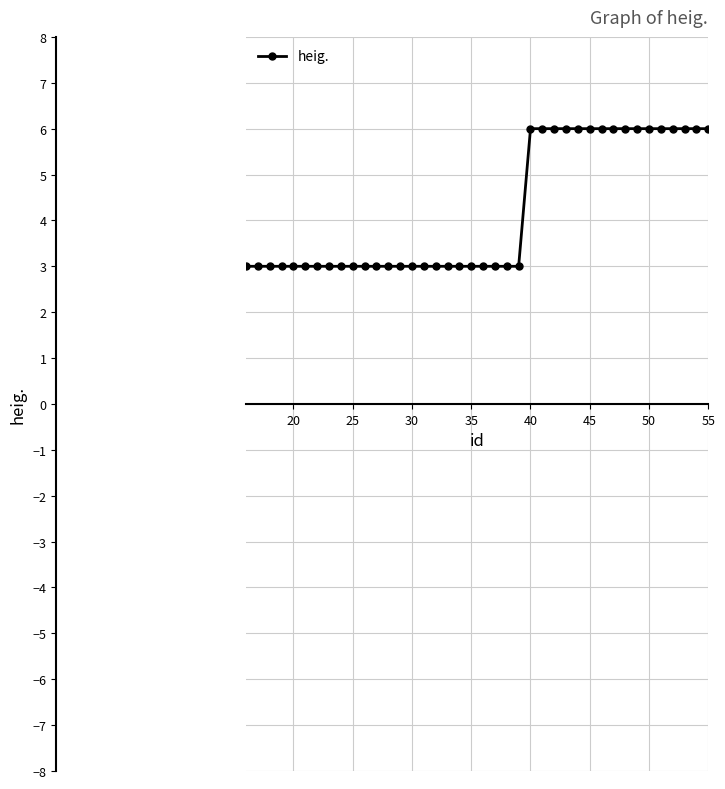

What is the maximum value shown in the chart?

6